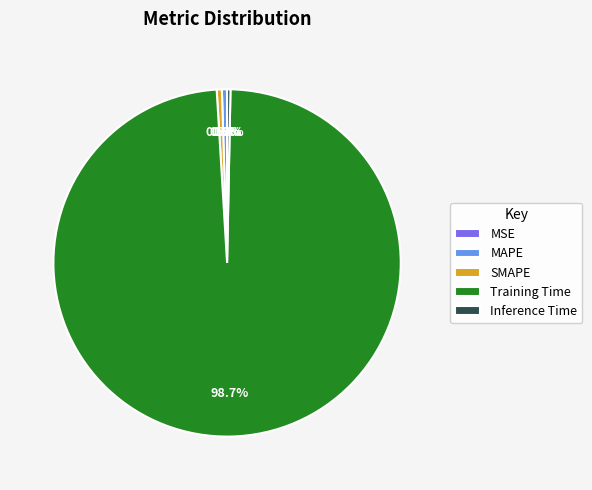

Do Inference Time and SMAPE together represent more than half of the pie?

No